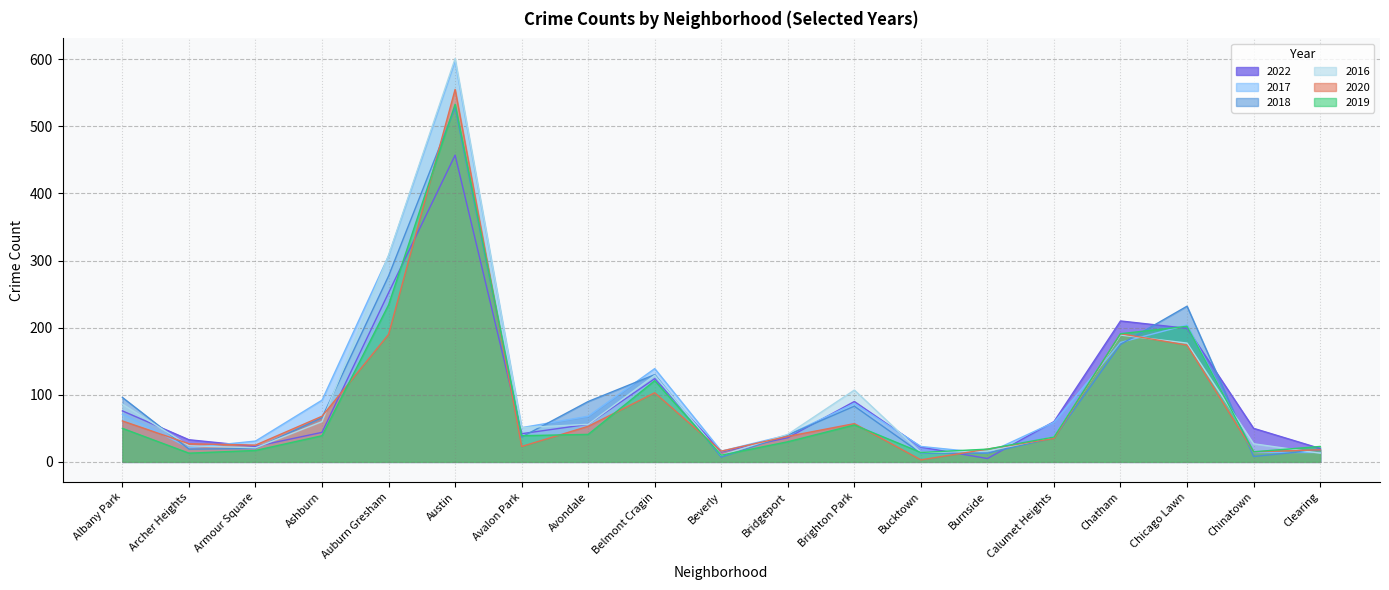

What is the difference between the maximum and second lowest values in the 2018 series?

520